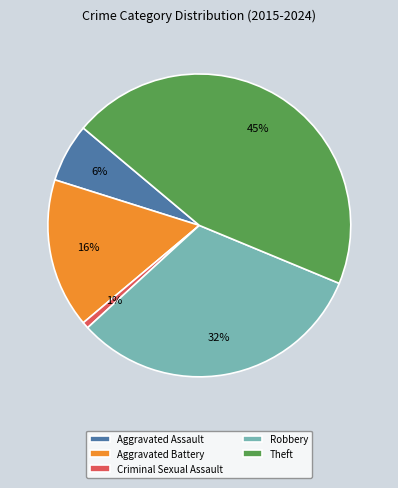

Is the sum of Theft and Aggravated Battery greater than half?

Yes